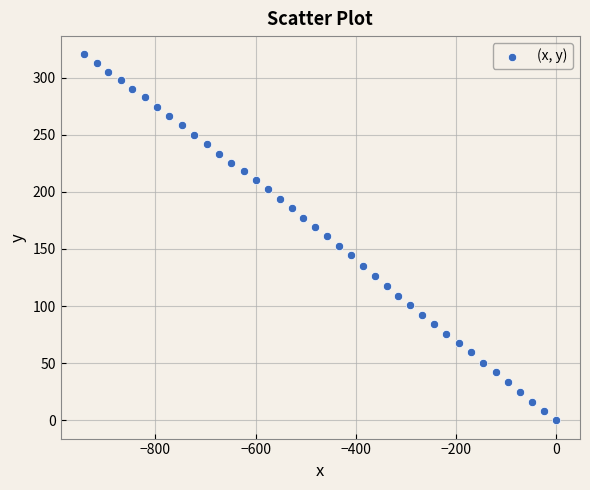

What is the range of Y values (max minus min)?

320.3